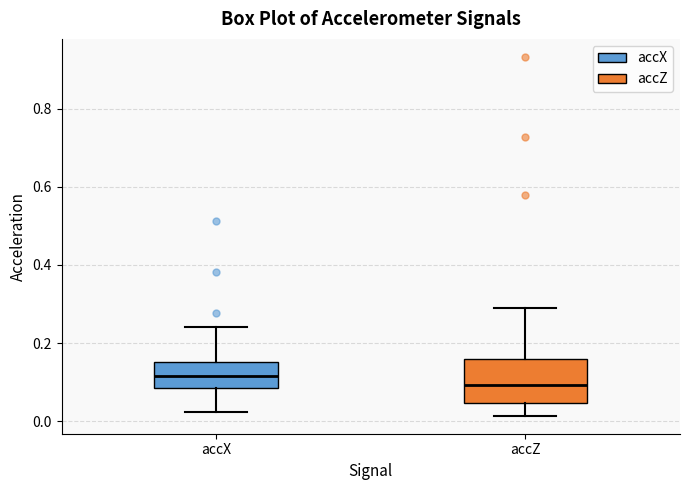

Reading left to right, read every box against the y-axis: the position of its median line, the range the box covers, and the ends of its whiskers. The values are not printed on the chart, so give them approximately, as read against the axis.

accX: median 0.12, box 0.08 to 0.16, whiskers 0.02 to 0.24
accZ: median 0.10, box 0.04 to 0.16, whiskers 0.02 to 0.30